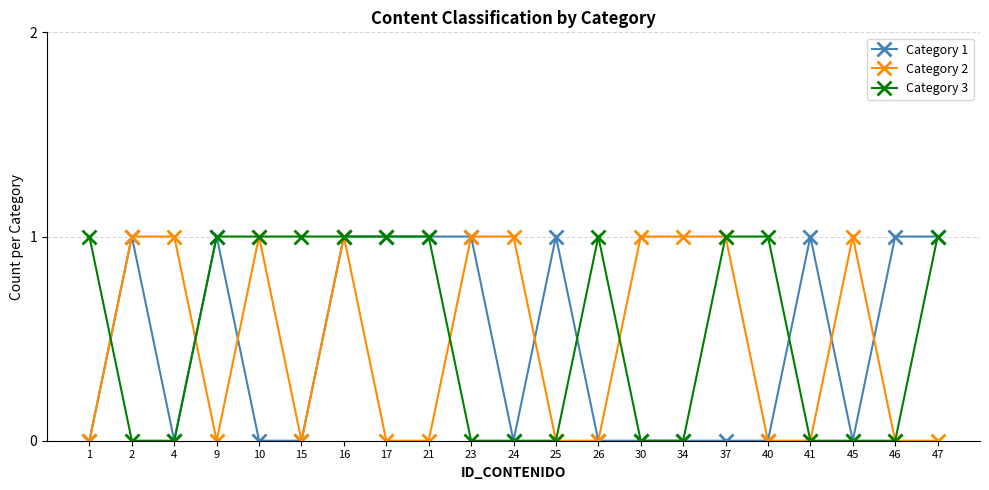

Which series changed the most between 21 and 25?

Category 3